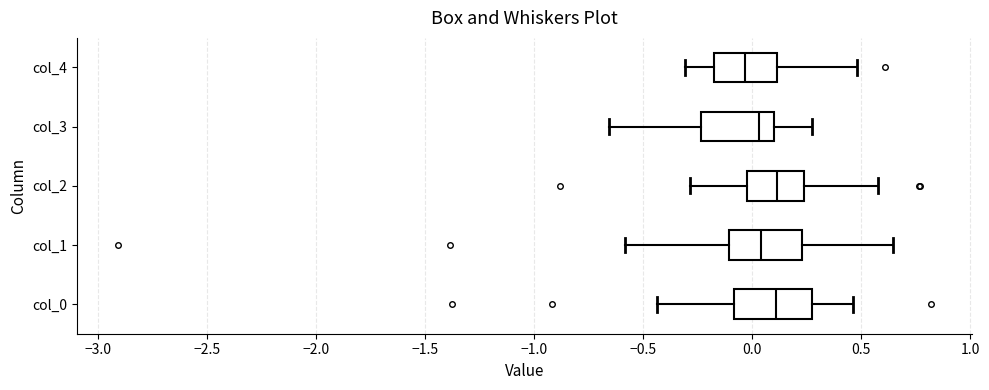

Which box has the furthest to the left median line?

col_4